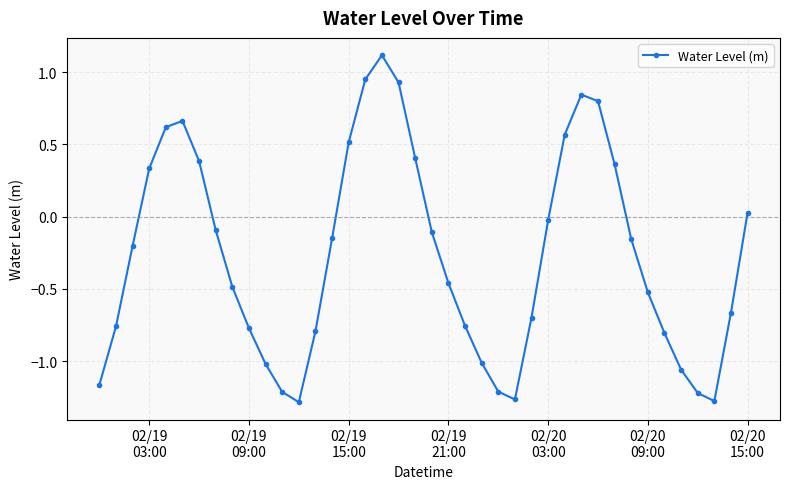

What is the maximum value shown in the chart?

1.1